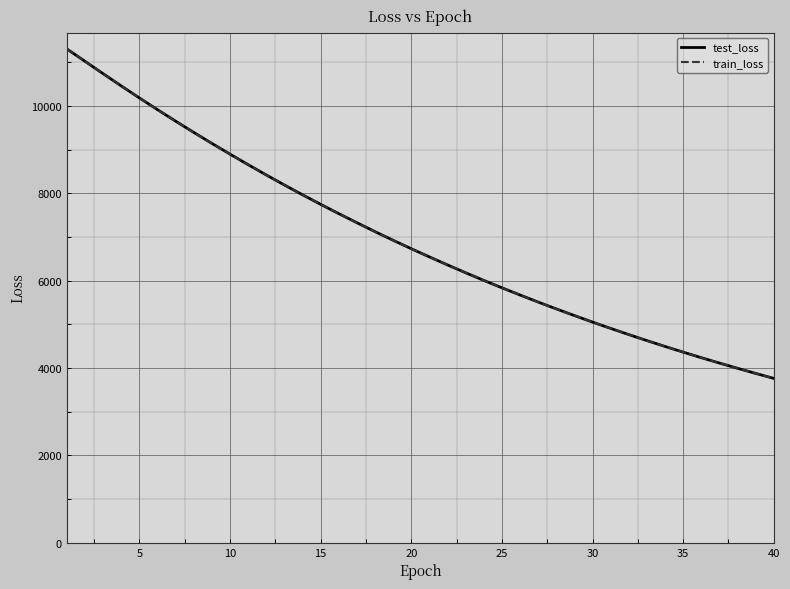

What is the maximum value for test_loss?

11302.7